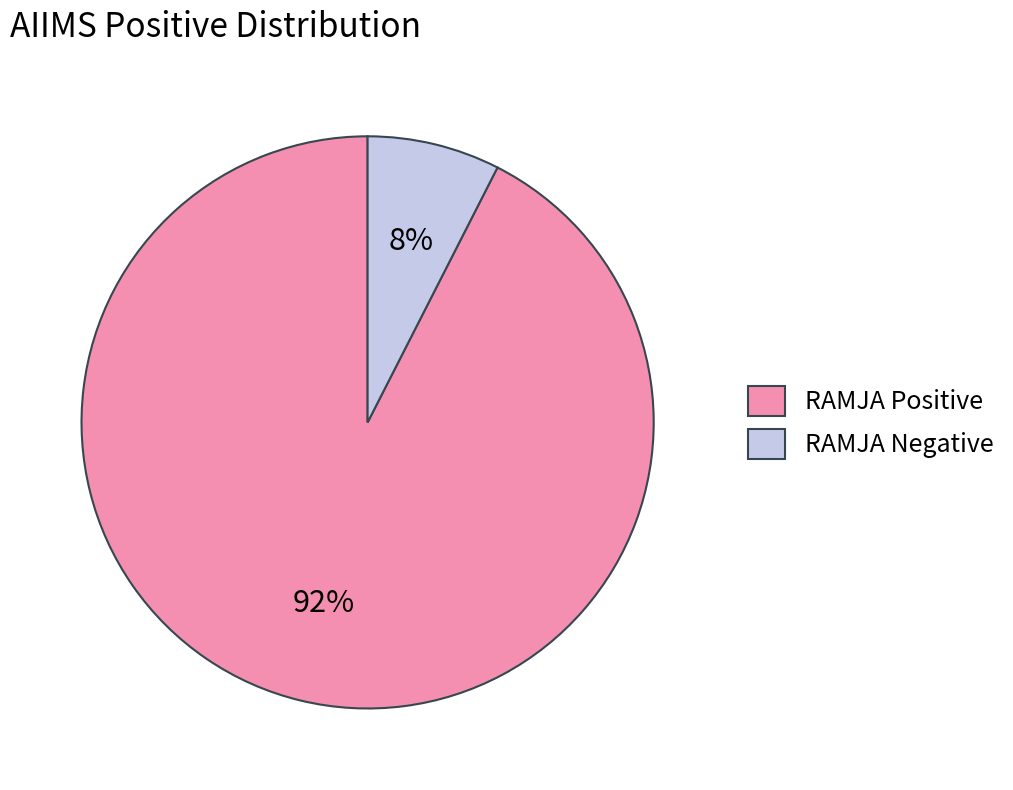

Which slice is the smallest?

RAMJA Negative